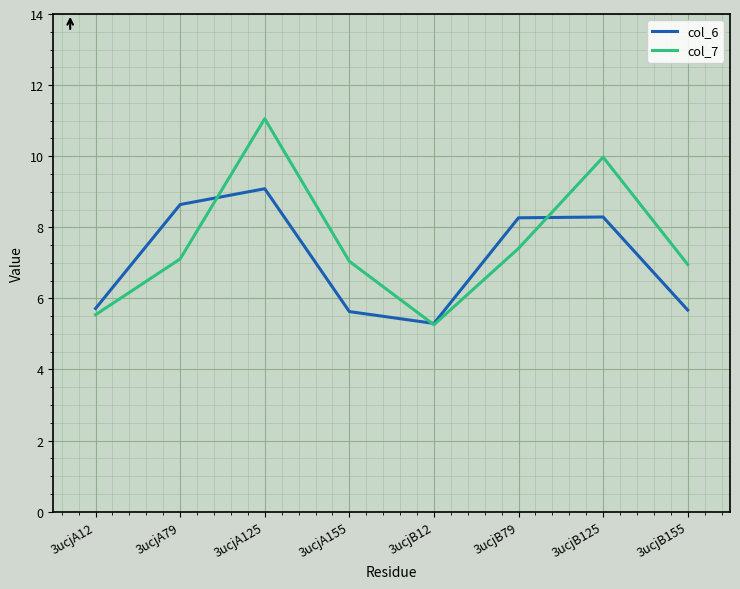

At 3ucjB79, list the series in order from smallest to largest.

col_7, col_6